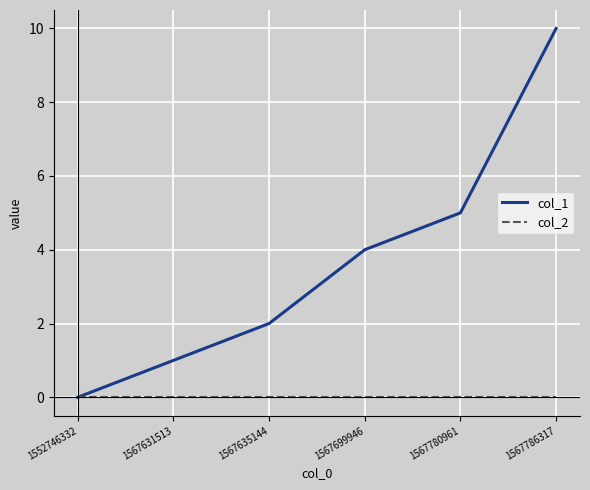

Between 1552746332 and 1567786317, which series saw the biggest shift?

col_1